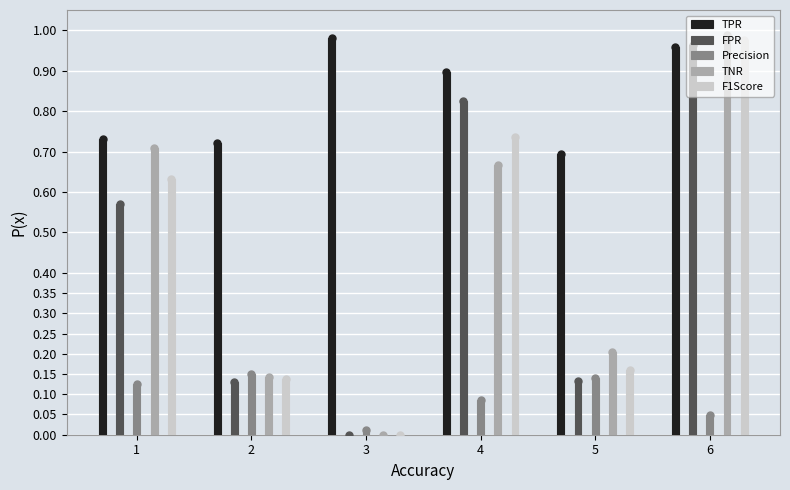

Does the chart contain any negative values?

No